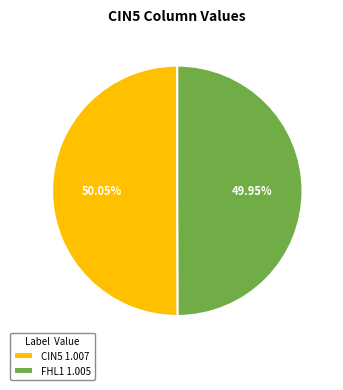

Combined, do FHL1 1.005 and CIN5 1.007 account for over 50%?

Yes